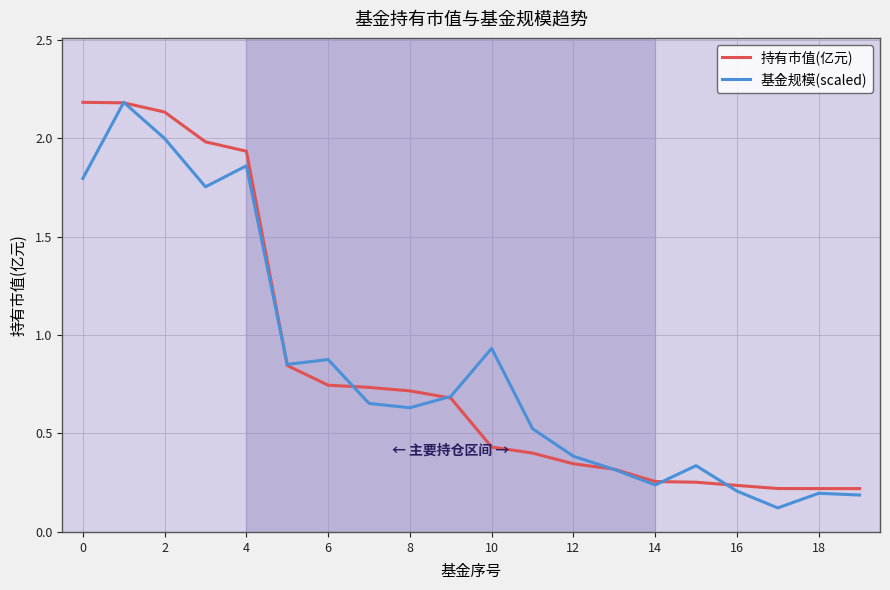

At how many categories does at least one series exceed 0?

20